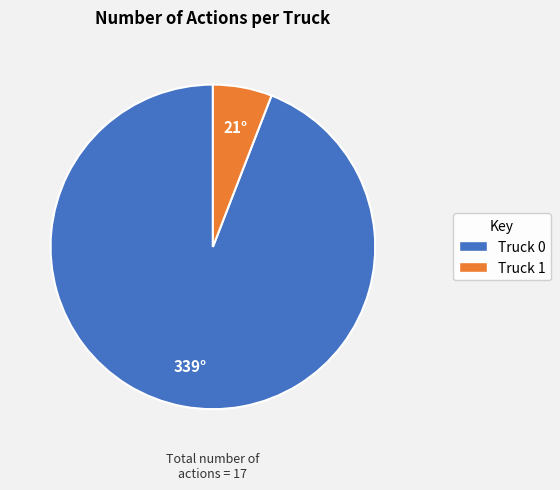

Is there a majority slice in this chart?

Yes